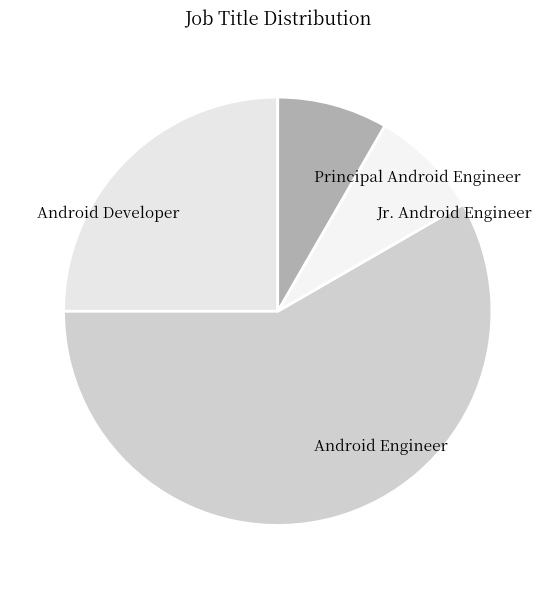

Is the sum of Jr. Android Engineer and Principal Android Engineer greater than half?

No